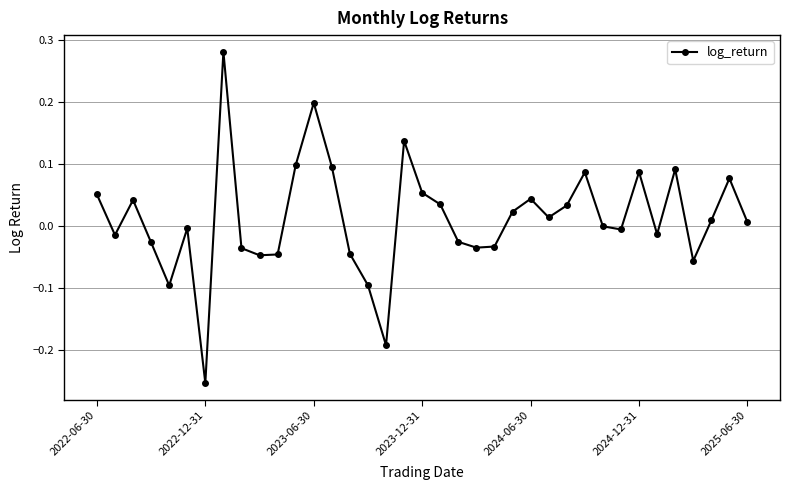

True or false: the data has more than 0 interior local peaks.

True